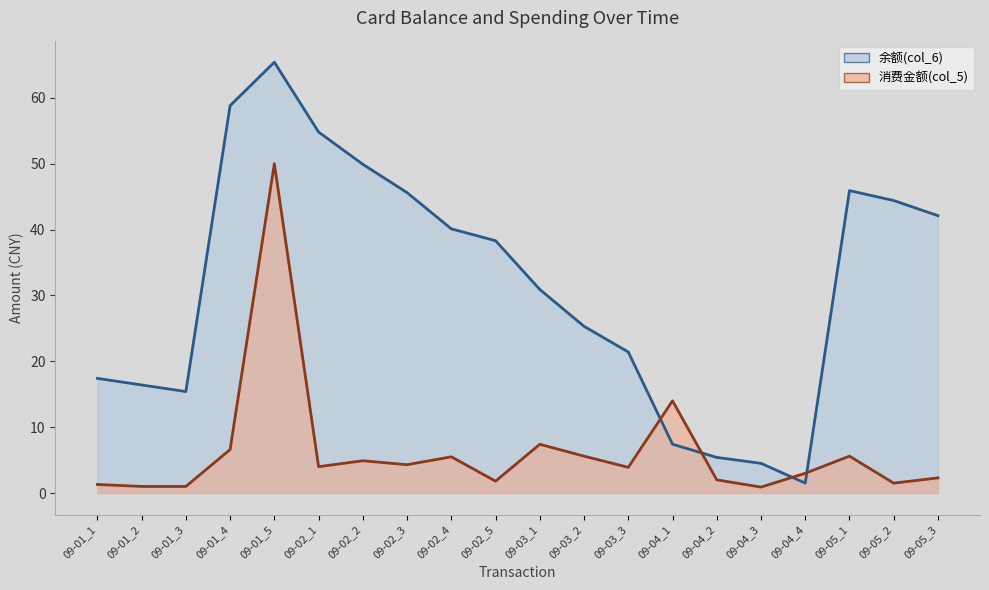

What is the value of the 消费金额(col_5) point at the 10th from the left?

1.8